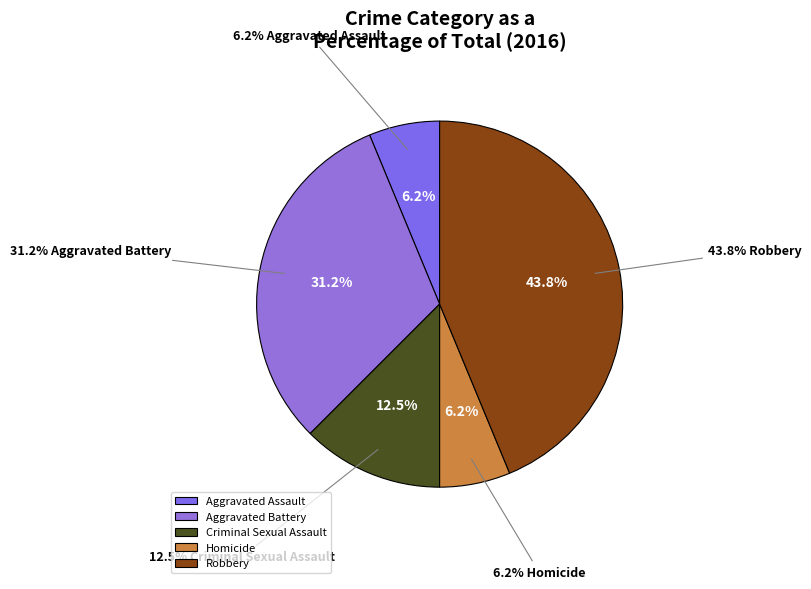

What is the total percentage of Homicide and Aggravated Battery?

37.5%